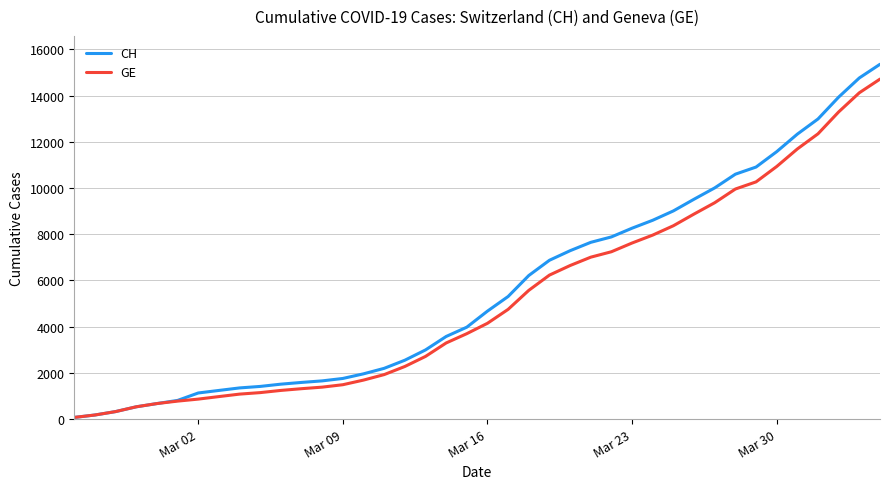

What is the maximum value shown in the chart?

15359